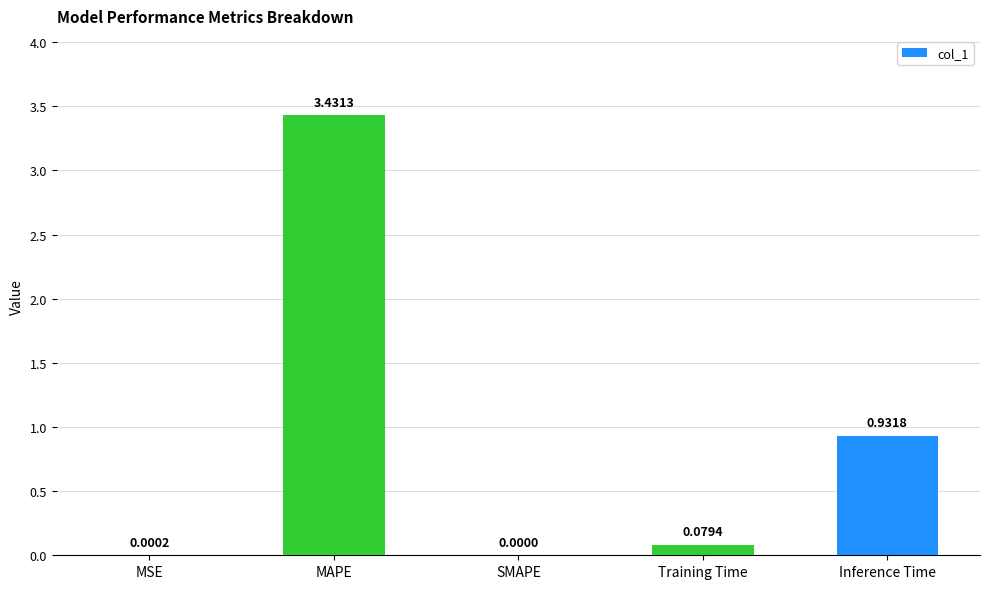

What is the sum of all values?

4.4